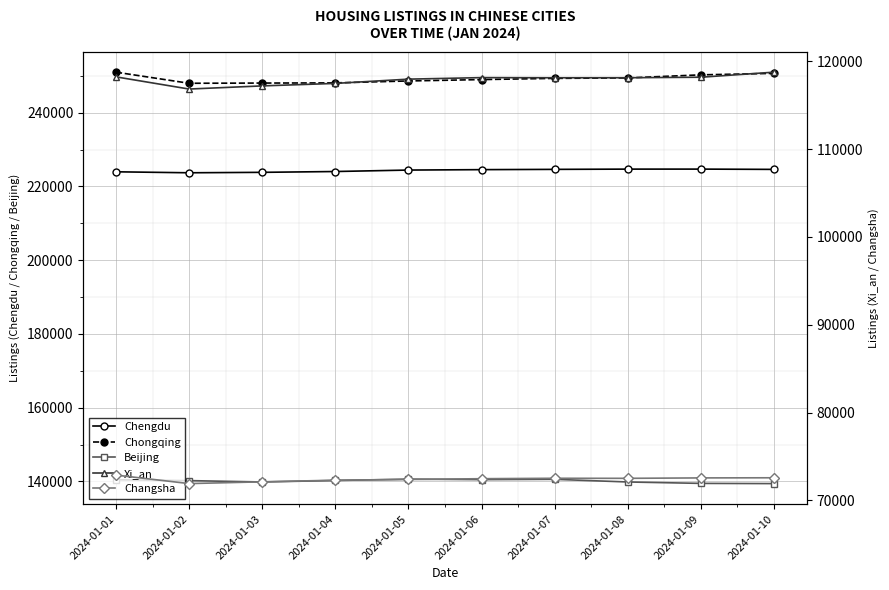

Reading right to left, what are all the values shown in this chart?

Chengdu: 224630	224707	224704	224635	224561	224447	224053	223830	223711	223976
Chongqing: 250673	250270	249435	249314	248985	248611	248087	248042	247983	250996
Beijing: 139419	139476	139857	140580	140494	140627	140262	139859	140230	140453
Xi_an: 118762	118186	118128	118125	118141	117968	117482	117198	116840	118227
Changsha: 72577	72562	72514	72520	72471	72384	72298	72116	71914	72883